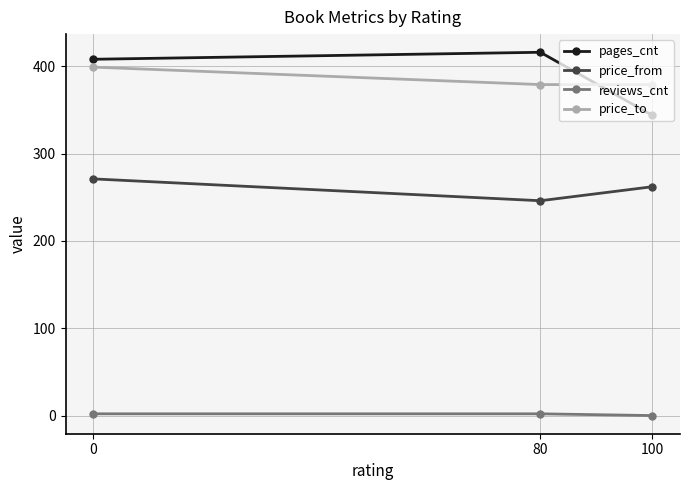

What is the average value of the reviews_cnt series?

1